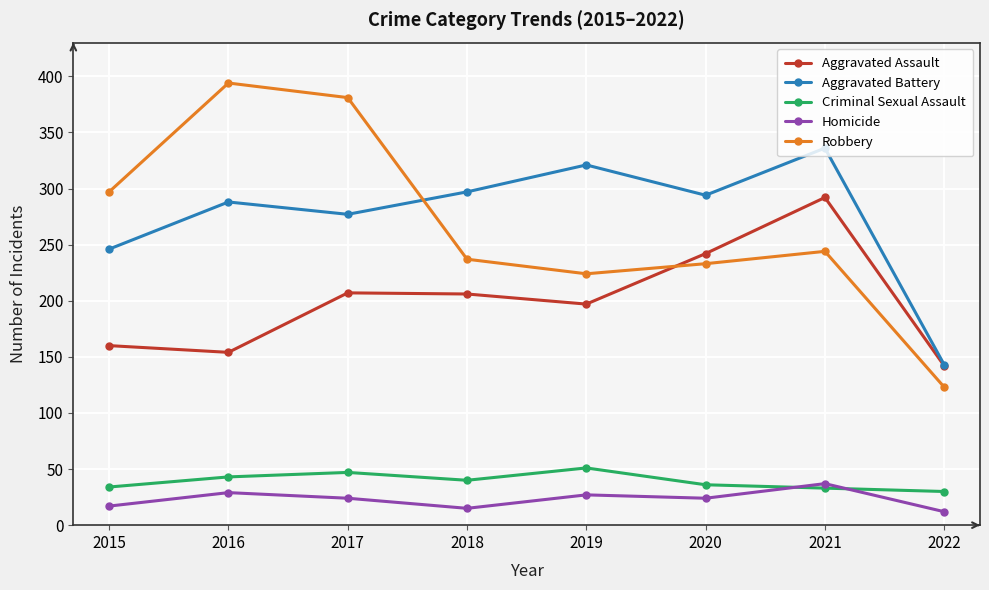

Is it true that Robbery equals 76 at 2015?

False